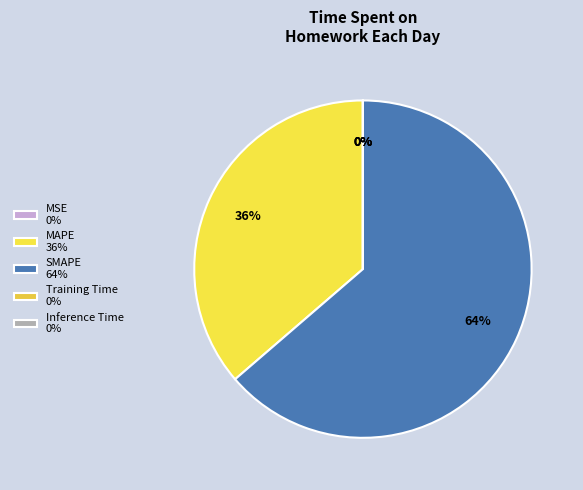

To the nearest percent, what is the difference between the SMAPE and Inference Time slice percentages?

64%